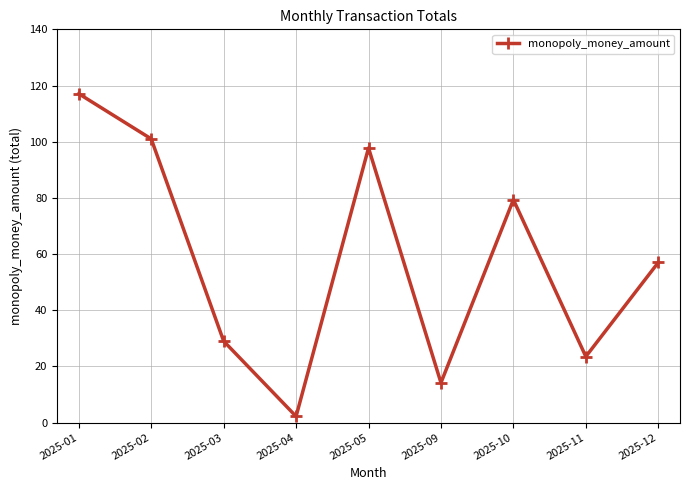

What is the difference between the second highest and second lowest values?

86.8